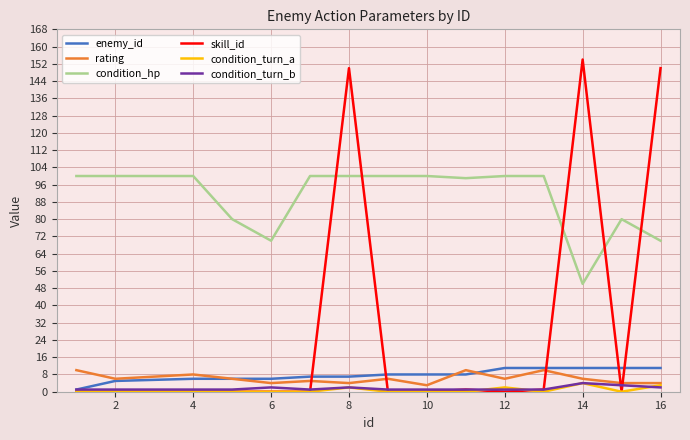

What is the difference between the second highest and second lowest values in the enemy_id series?

6